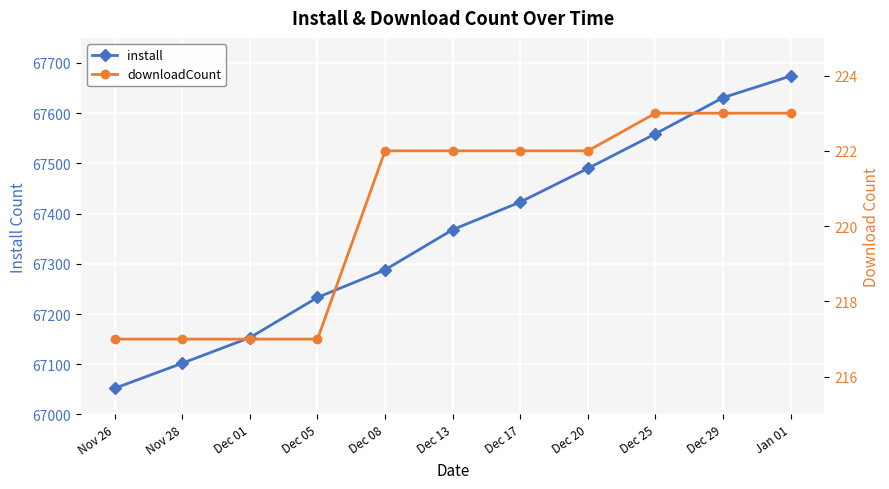

Reading left to right, list all the values displayed in this chart.

install: 67052	67102	67153	67233	67288	67368	67423	67490	67559	67631	67674
downloadCount: 217	217	217	217	222	222	222	222	223	223	223